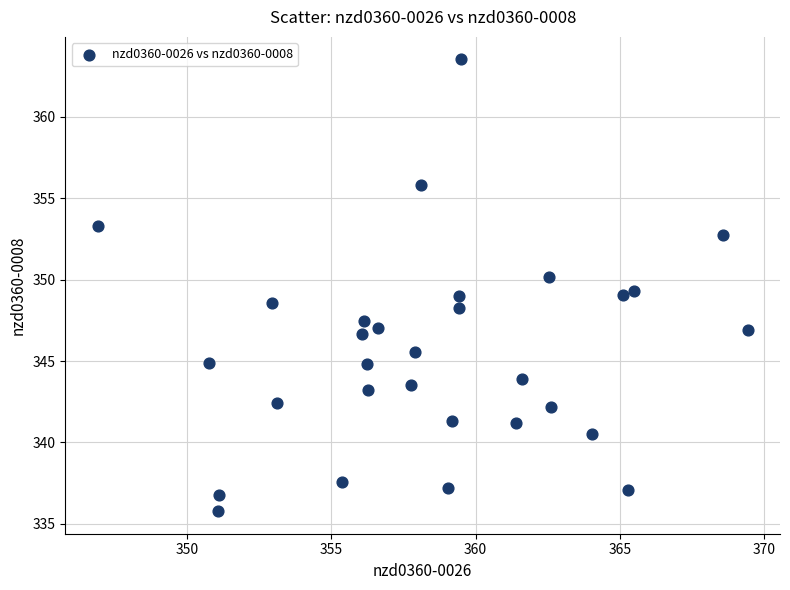

What is the range of Y values (max minus min)?

27.7